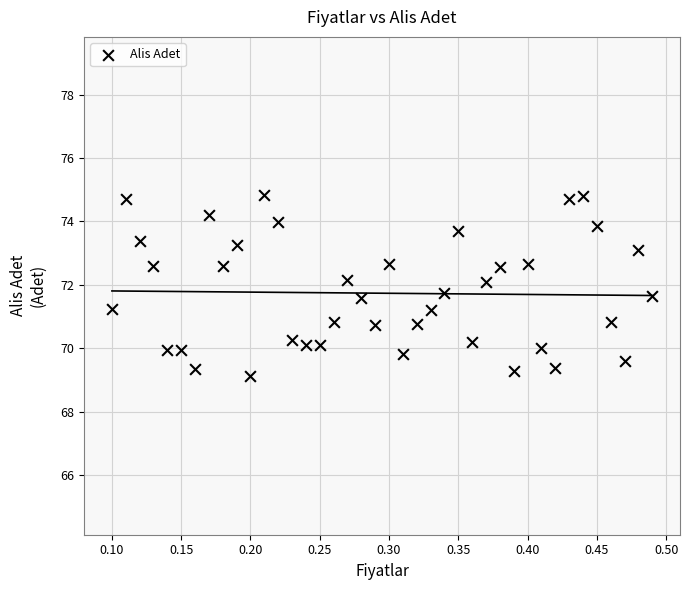

What is the range of X values (max minus min)?

0.4